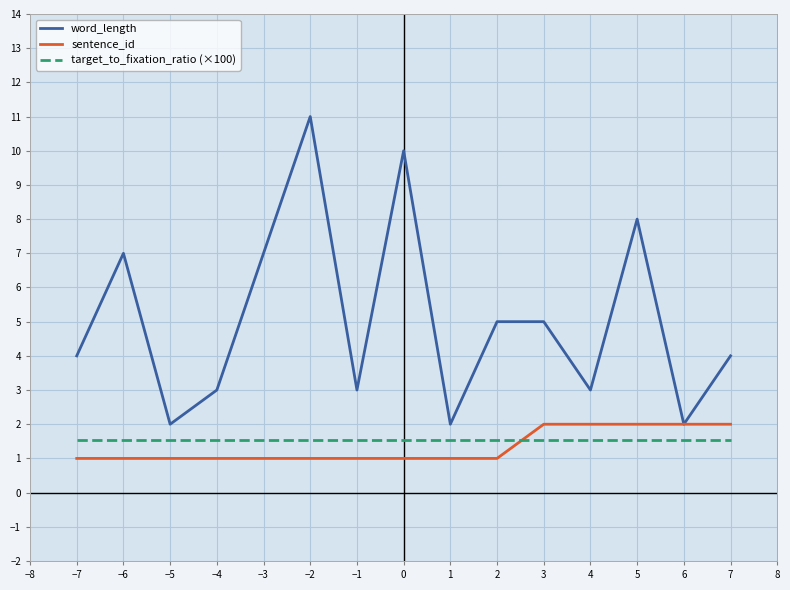

What is the smallest value displayed?

1.0